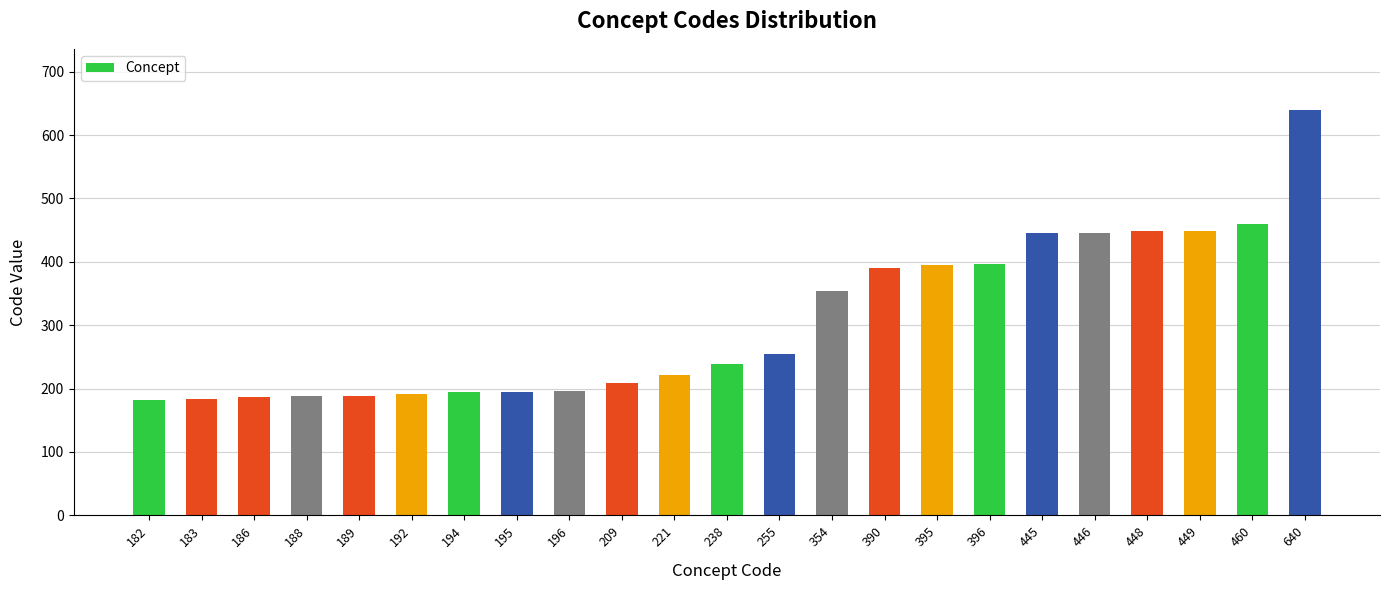

At which category does the chart reach its peak across all series?

640